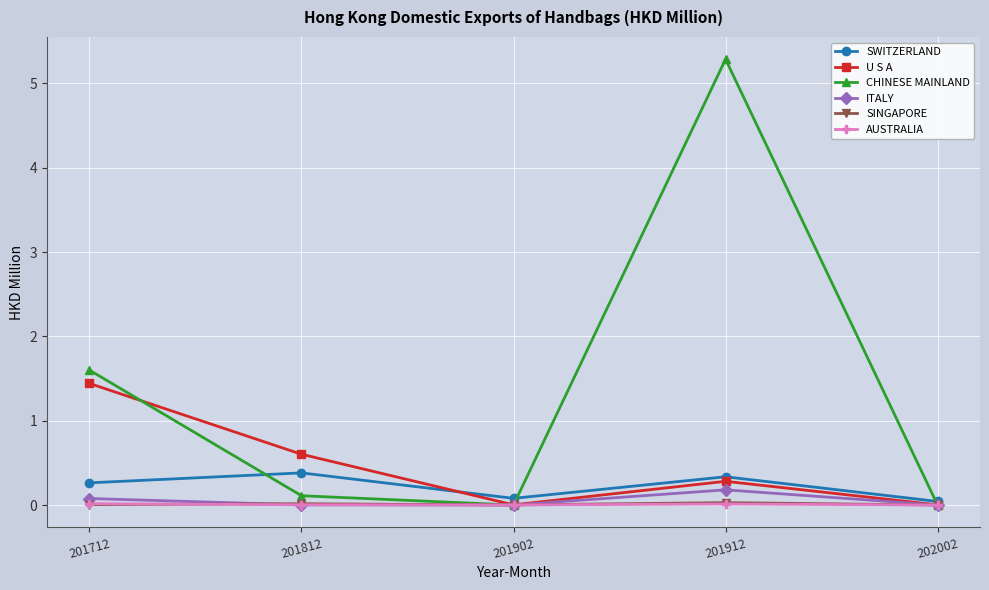

Which series has the largest range (max minus min)?

CHINESE MAINLAND